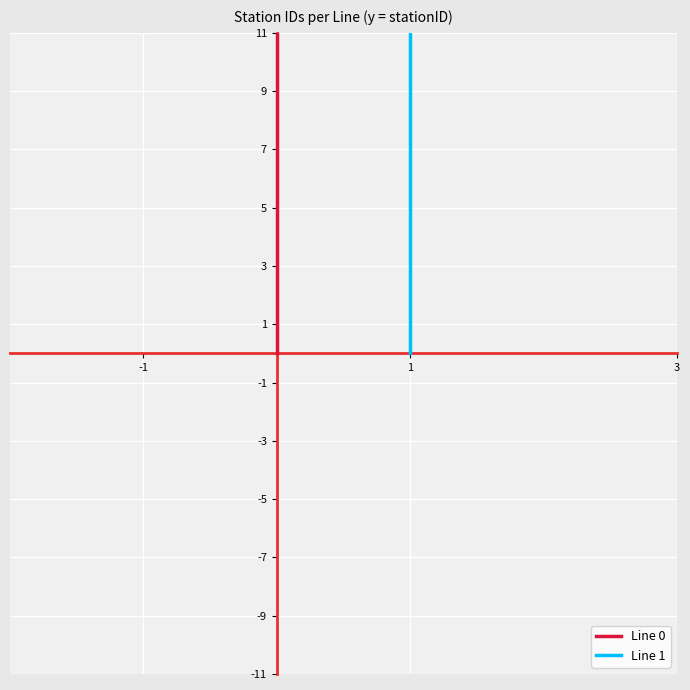

How many series are shown in this chart?

2